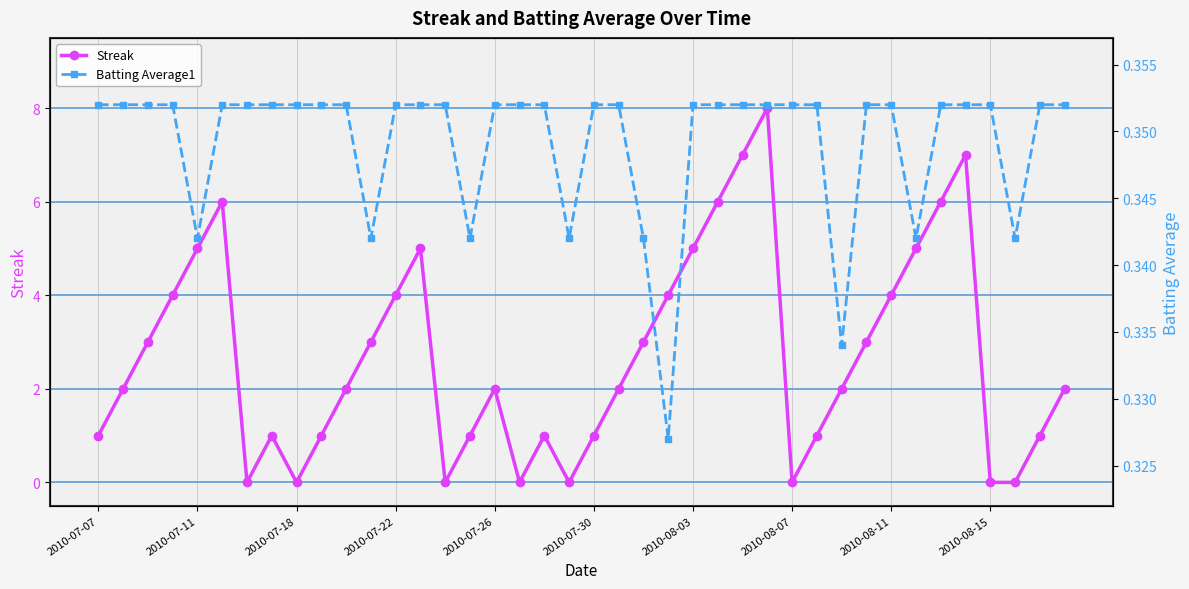

True or false: Streak has a value of 0 at 2010-07-18.

True